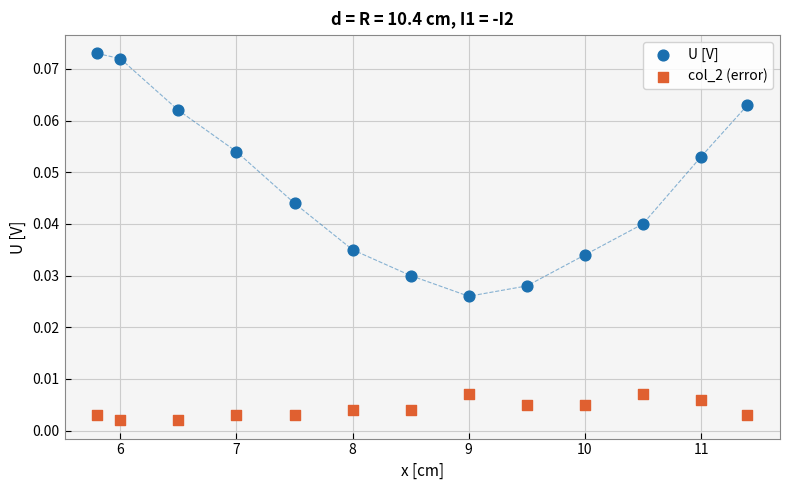

Which series reaches the maximum Y coordinate?

U [V]